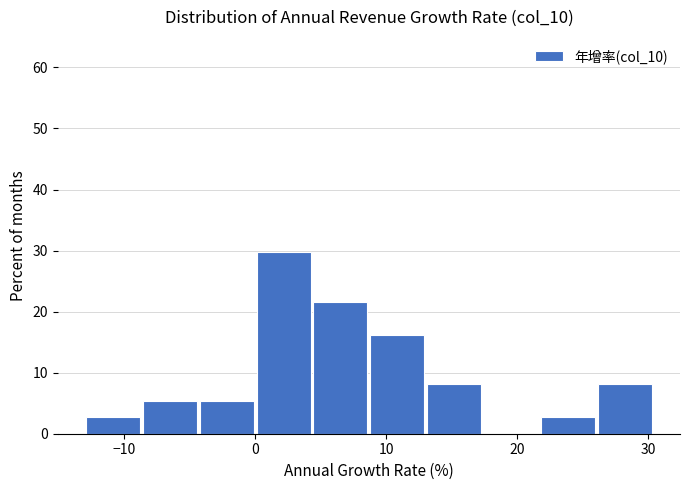

Reading left to right, list every bar in this chart as the range it spans on the x-axis followed by its height. Neither the bar edges nor the heights are printed on the chart, so give them approximately, as read against the axes.

-13 to -9: 3
-9 to -4: 5
-4 to 0: 5
0 to 4: 30
4 to 9: 22
9 to 13: 16
13 to 17: 8
17 to 22: 0
22 to 26: 3
26 to 31: 8